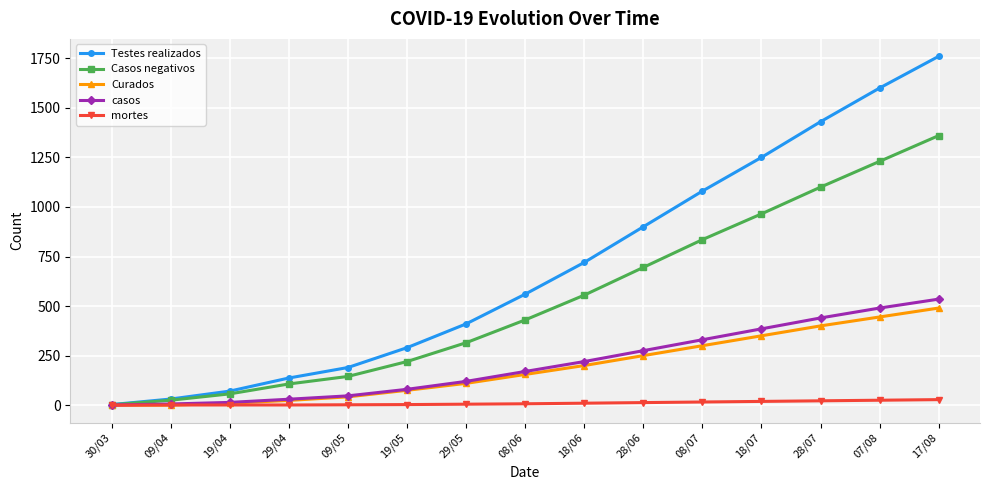

Which series has the largest total across all categories?

Testes realizados